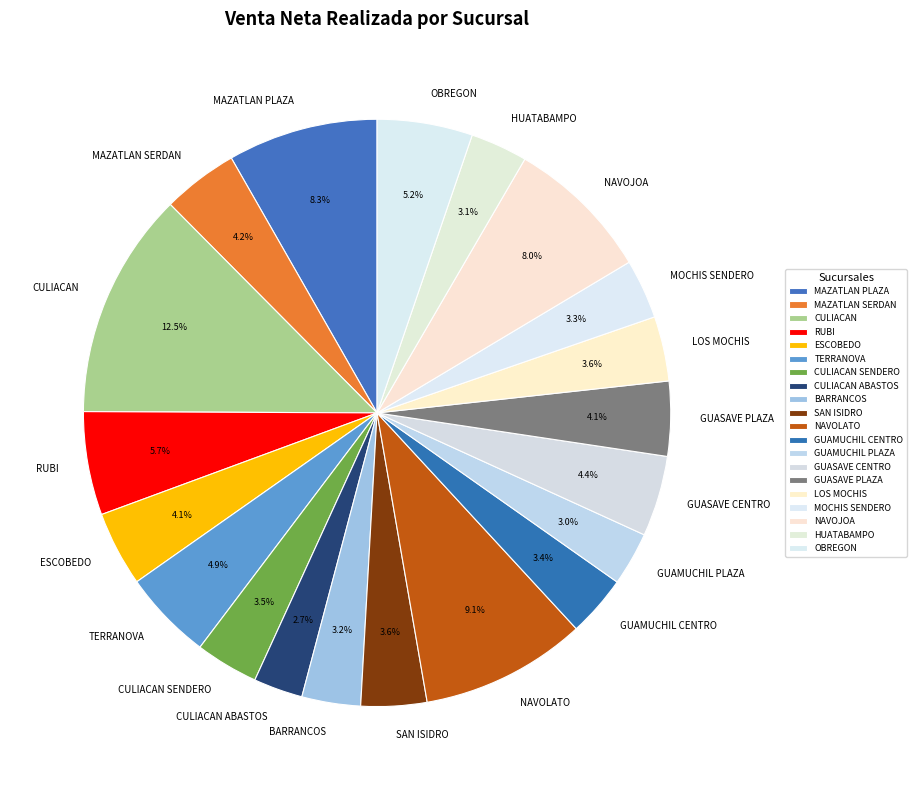

How much of the chart is everything except GUASAVE CENTRO?

95.6%